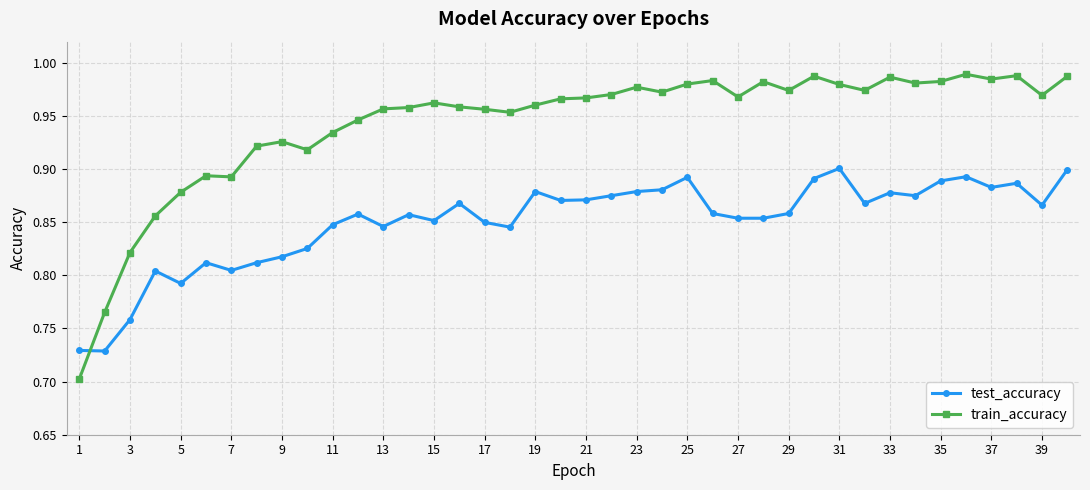

What is the difference between the maximum and minimum values in the train_accuracy series?

0.3